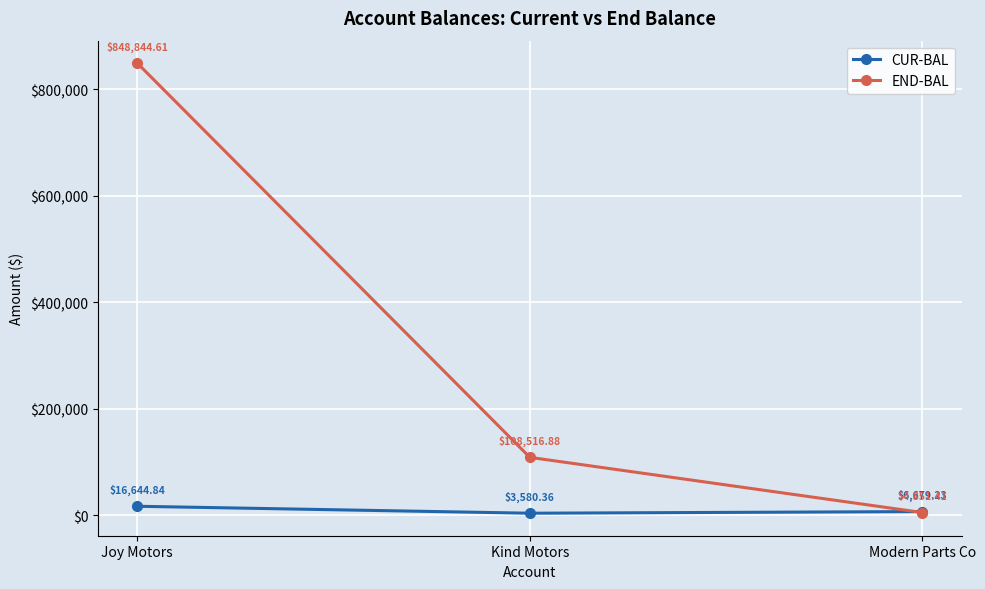

What is the total value across all series at Kind Motors?

112097.2